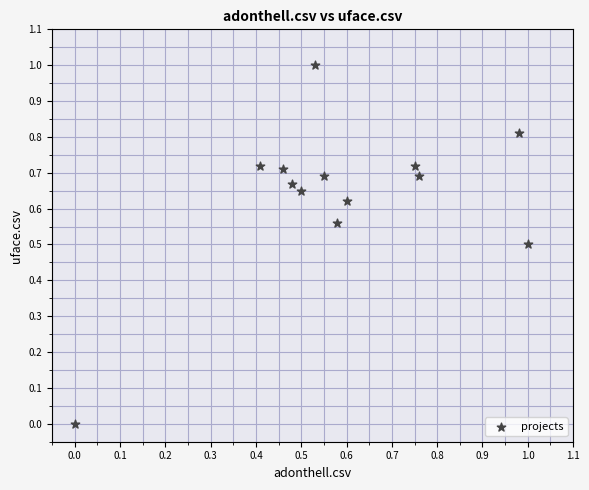

How many data points are displayed?

13